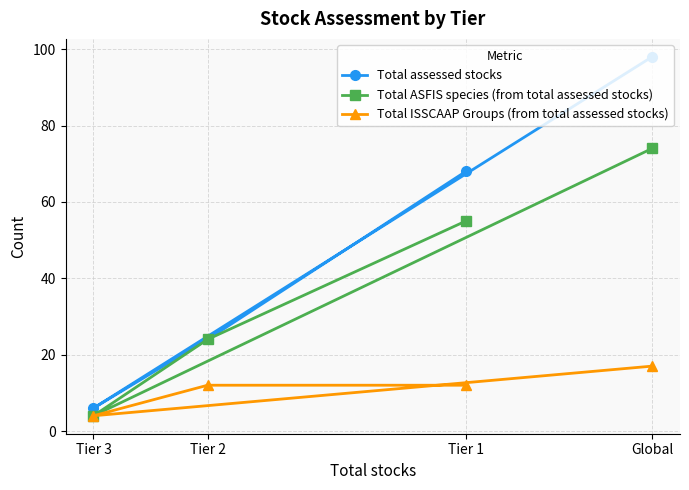

How many data points does each series have?

4